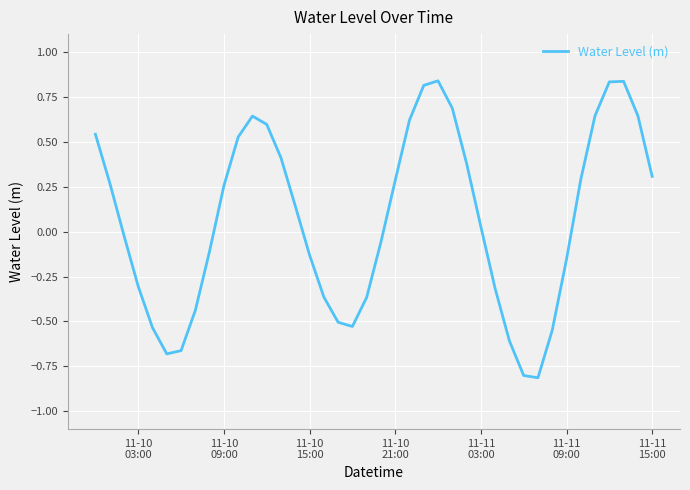

What is the minimum value shown in the chart?

-0.8